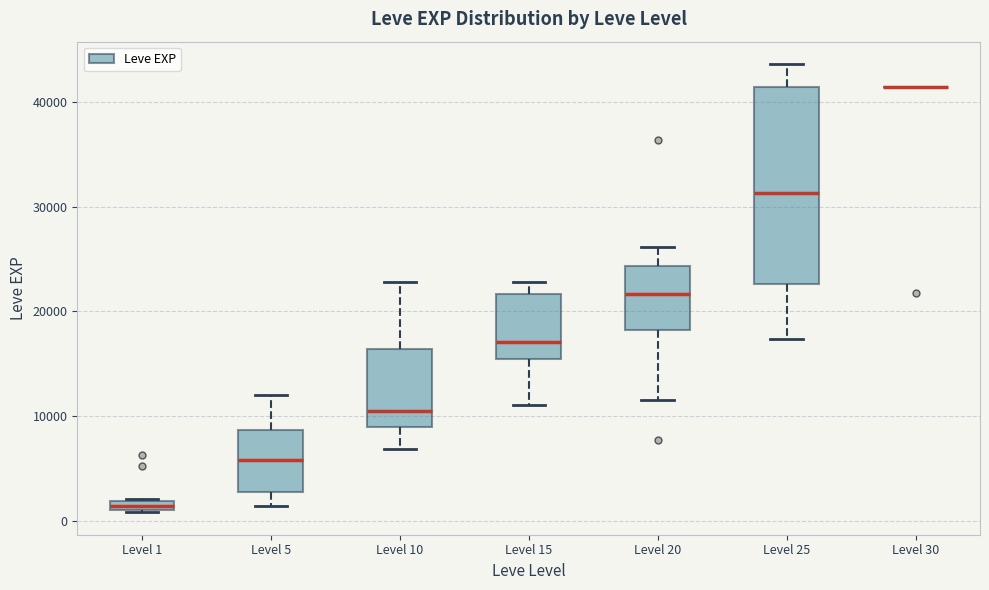

Comparing the boxes themselves (not the whiskers), which one is the tallest?

Level 25